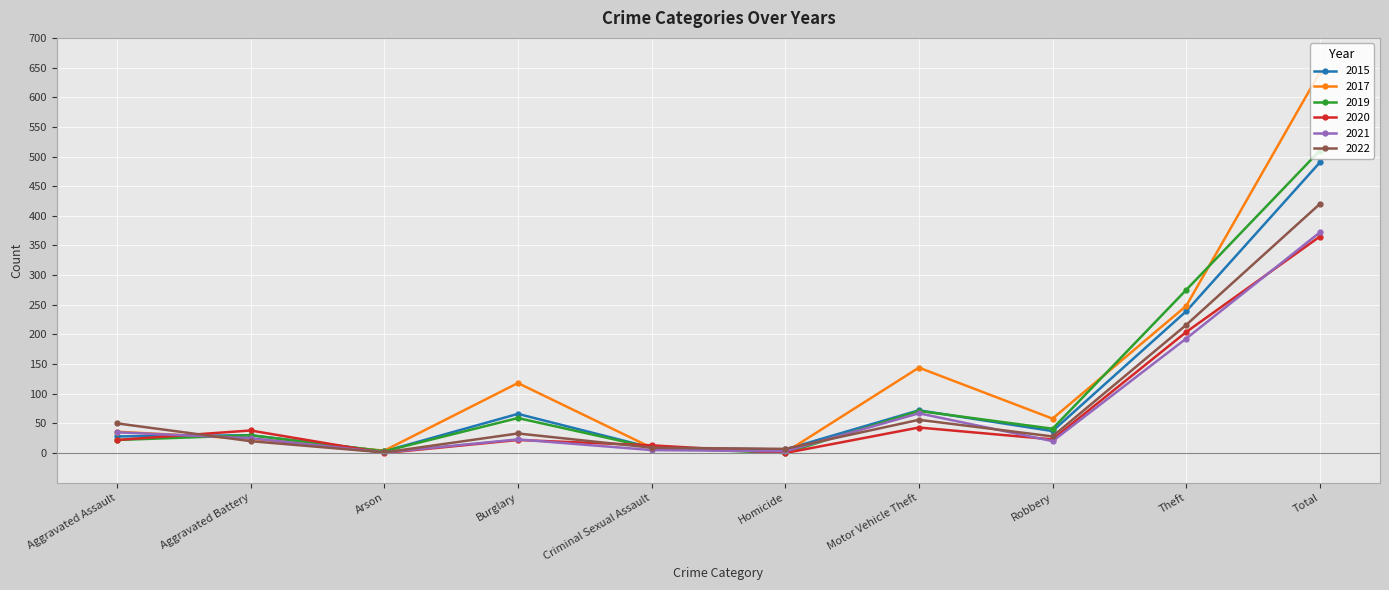

What value does the 2019 series have at Total?

510